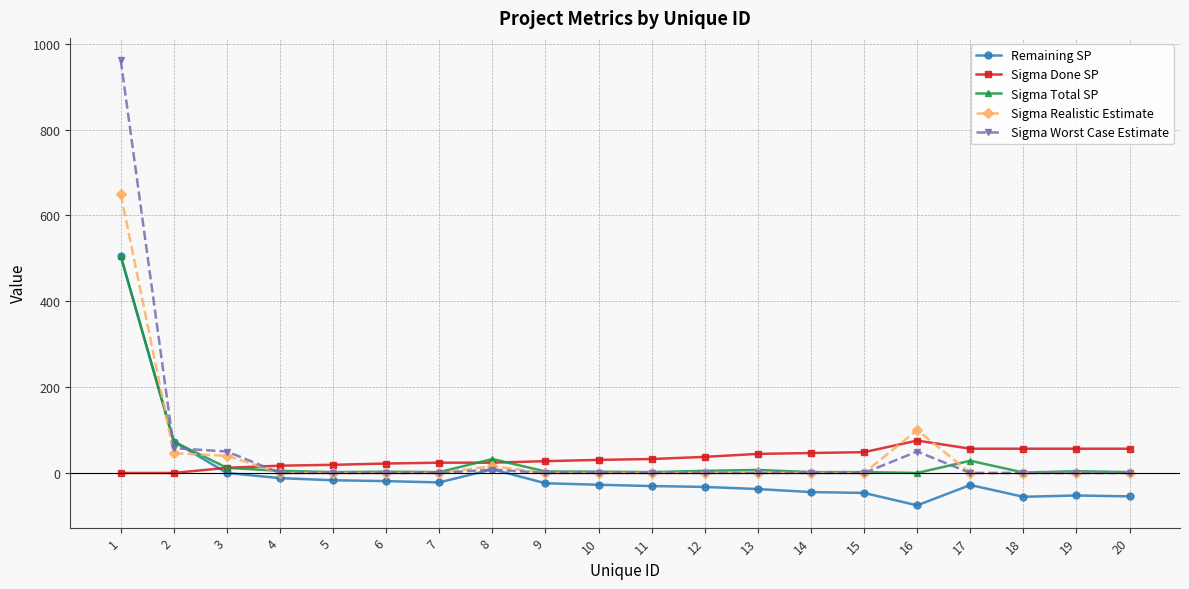

What is the highest value of the Sigma Realistic Estimate series?

650.0